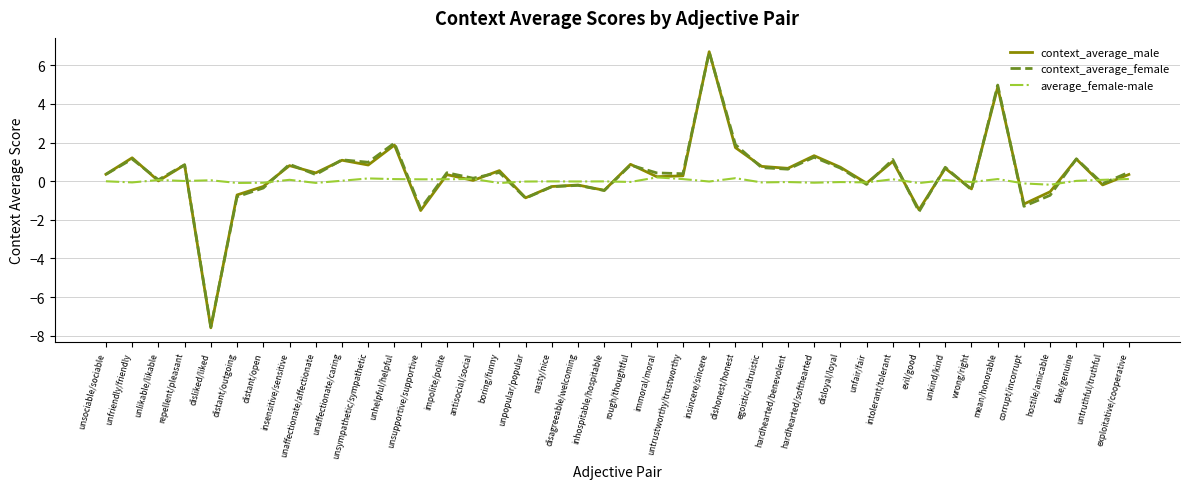

At which label does context_average_male reach its peak?

insincere/sincere